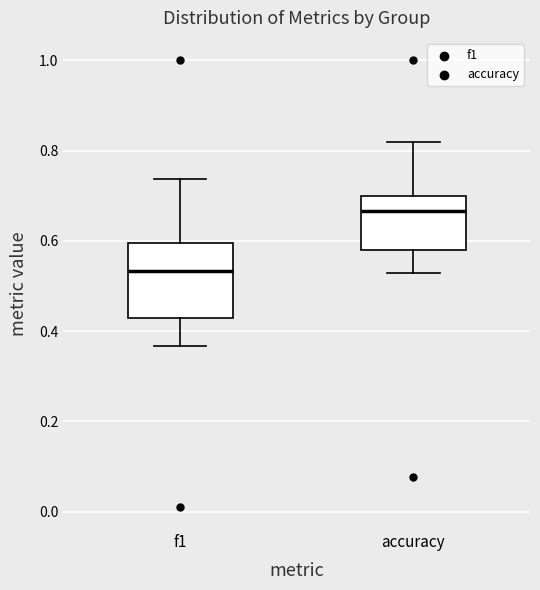

Reading left to right, read every box against the y-axis: the position of its median line, the range the box covers, and the ends of its whiskers. The values are not printed on the chart, so give them approximately, as read against the axis.

f1: median 0.54, box 0.42 to 0.60, whiskers 0.36 to 0.74
accuracy: median 0.66, box 0.58 to 0.70, whiskers 0.52 to 0.82